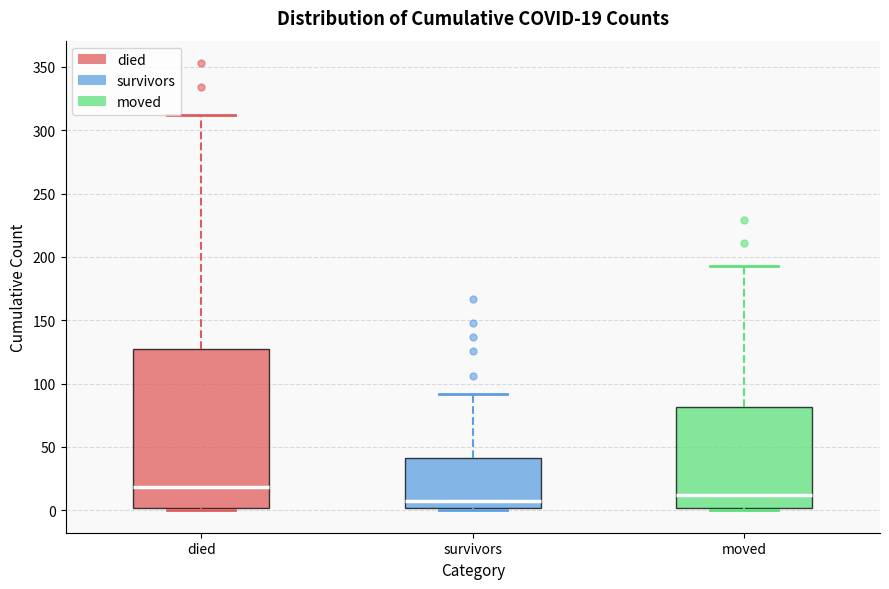

Which box's median line is the lowest?

survivors